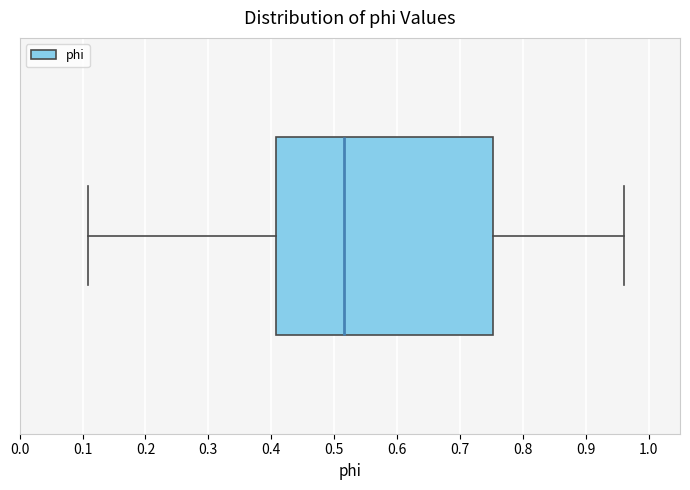

Transcribe this box plot: give where the median line is, the range the box spans, and where the two whiskers end, as read against the x-axis. The values are not printed on the chart, so give them approximately, as read against the axis.

median 0.52, box 0.41 to 0.75, whiskers 0.11 to 0.96